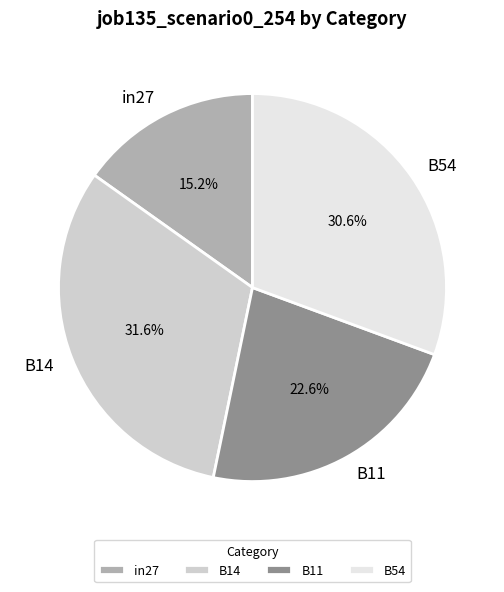

Which category has the smallest portion of the pie?

in27